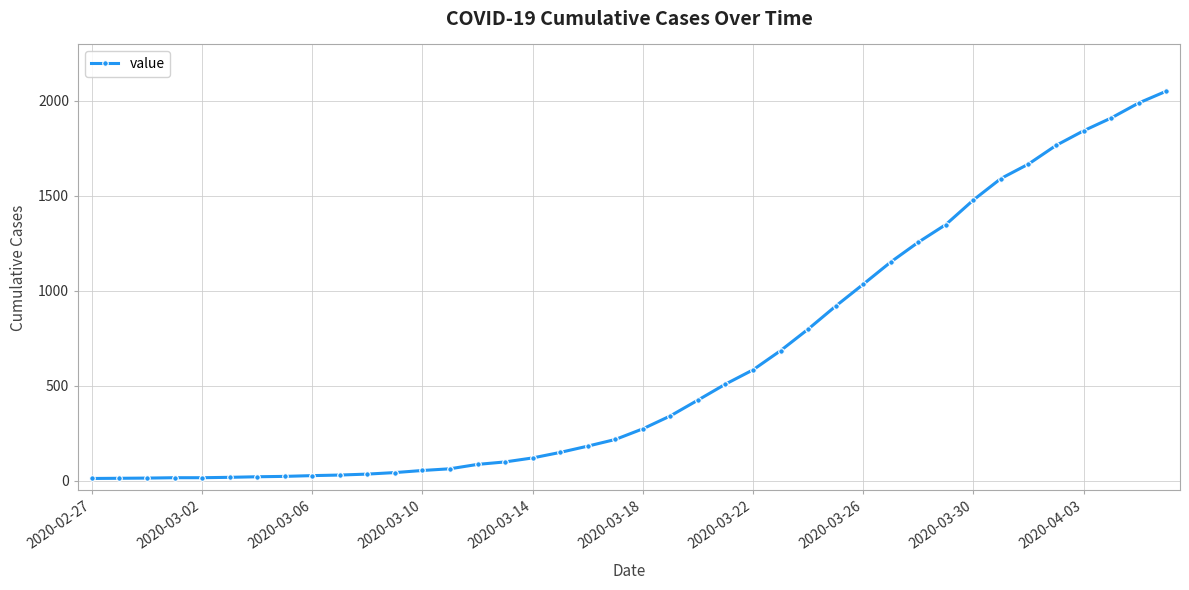

What is the greatest value displayed?

2049